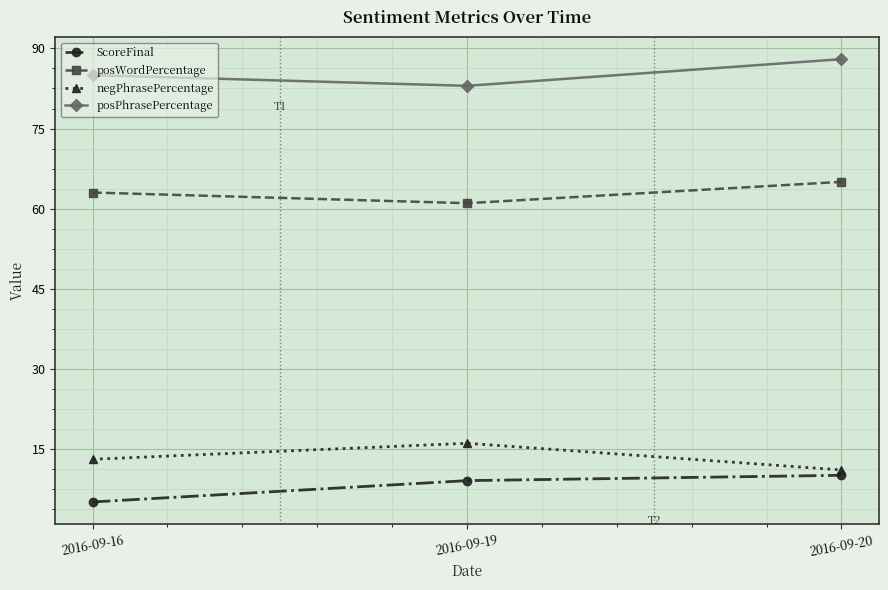

What is the total value across all series at 2016-09-16?

166